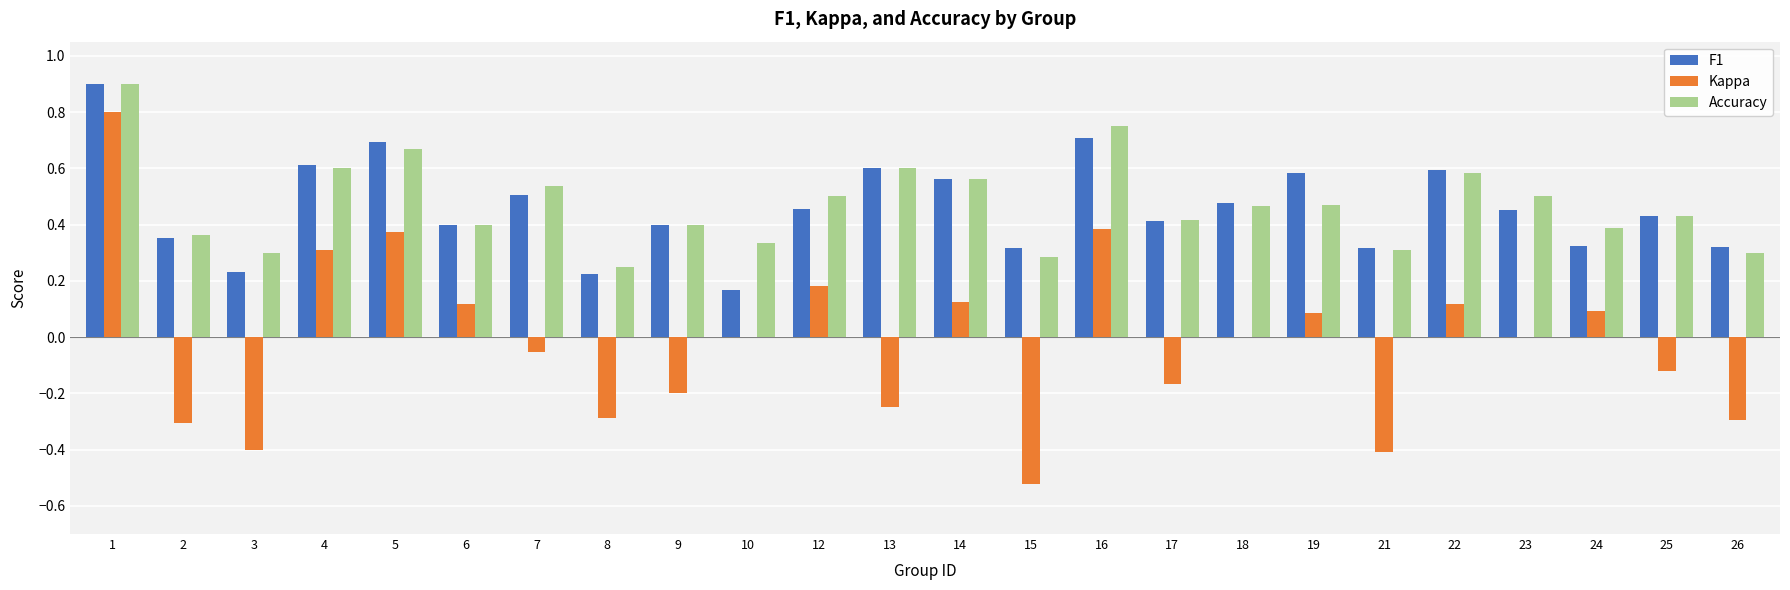

What is the highest value of the Accuracy series?

0.9